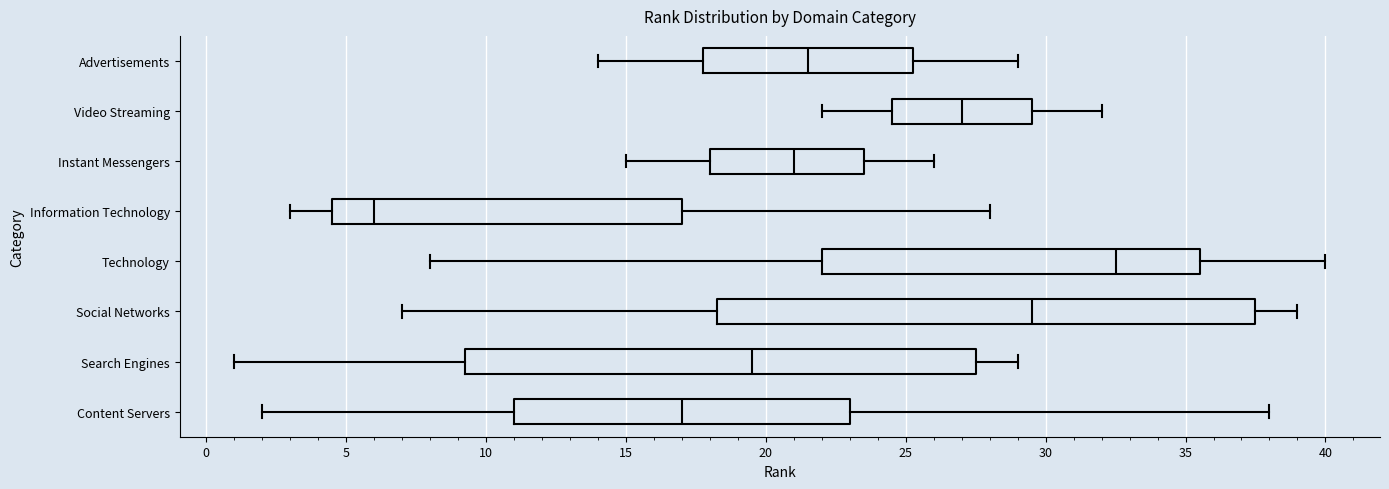

Which box is the widest, from its left edge to its right edge?

Social Networks